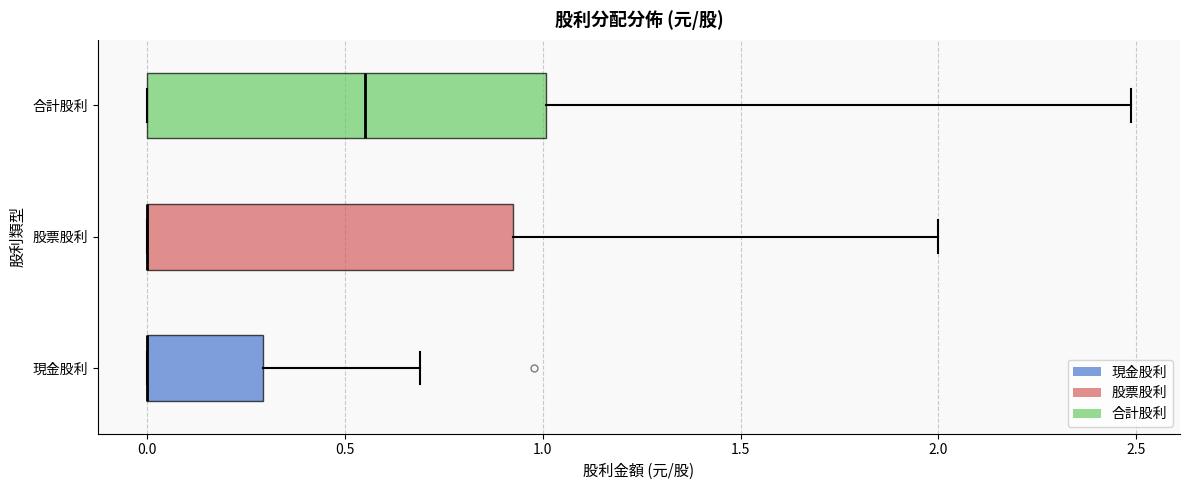

Where does the right whisker of the box for 股票股利 end on the x-axis? The values are not printed on the chart, so give them approximately, as read against the axis.

2.00